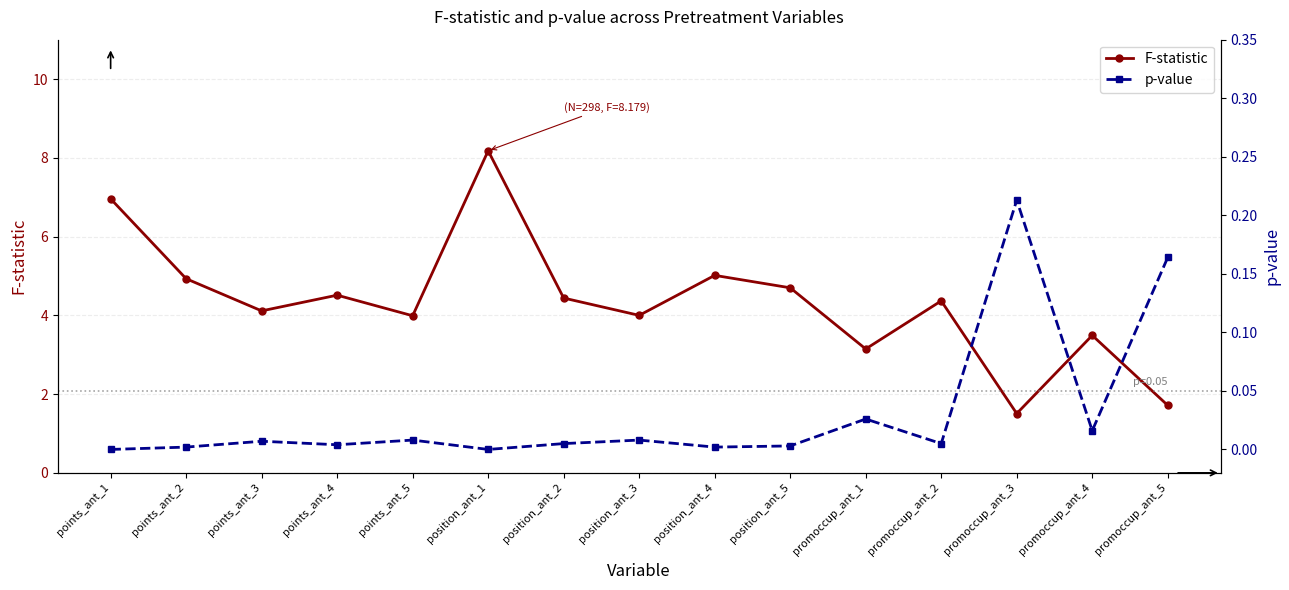

True or false: F-statistic has more than 1 interior local peaks.

True